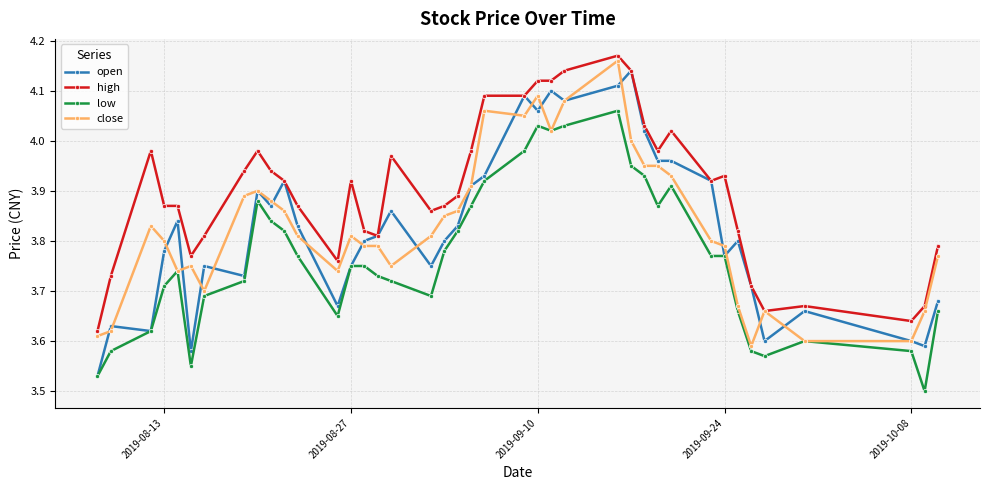

True or false: low and high intersect in this chart.

False